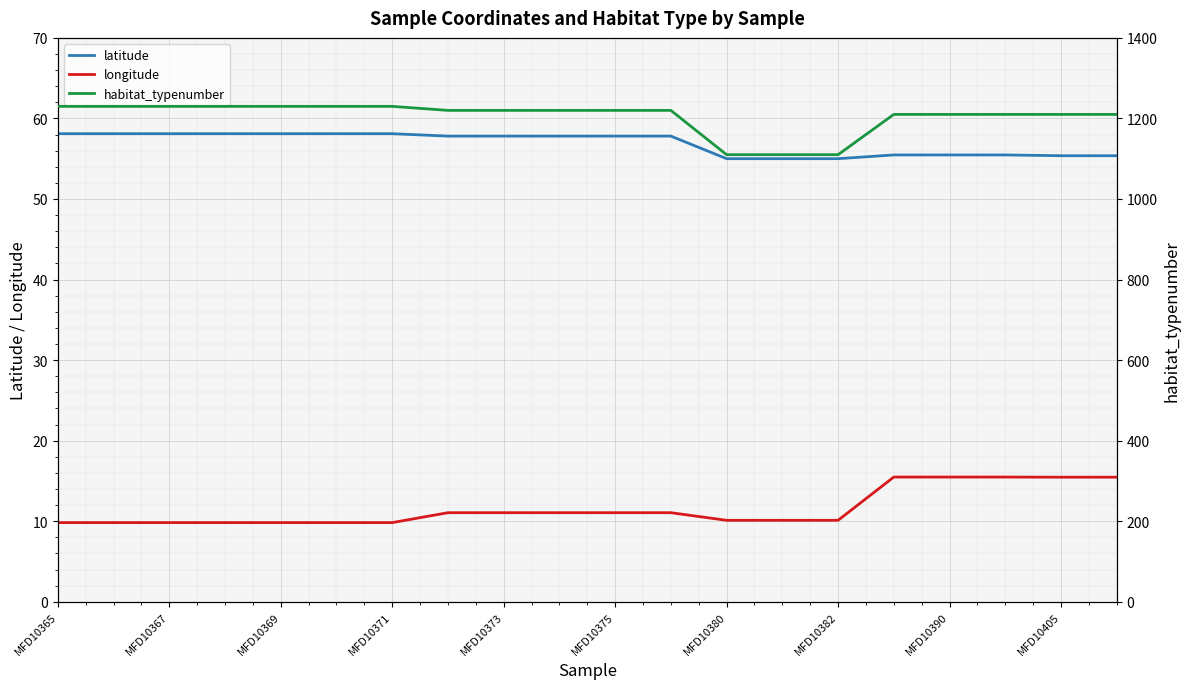

At which label does latitude first exceed 57?

MFD10365